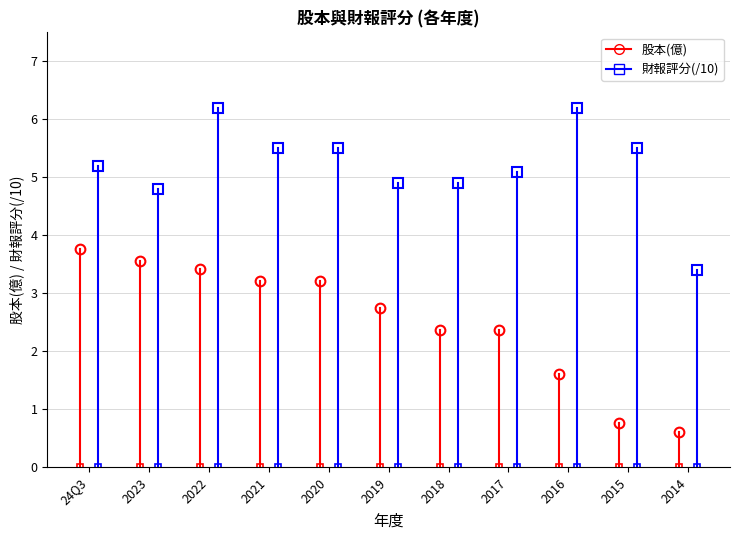

How many distinct data groups are displayed?

2